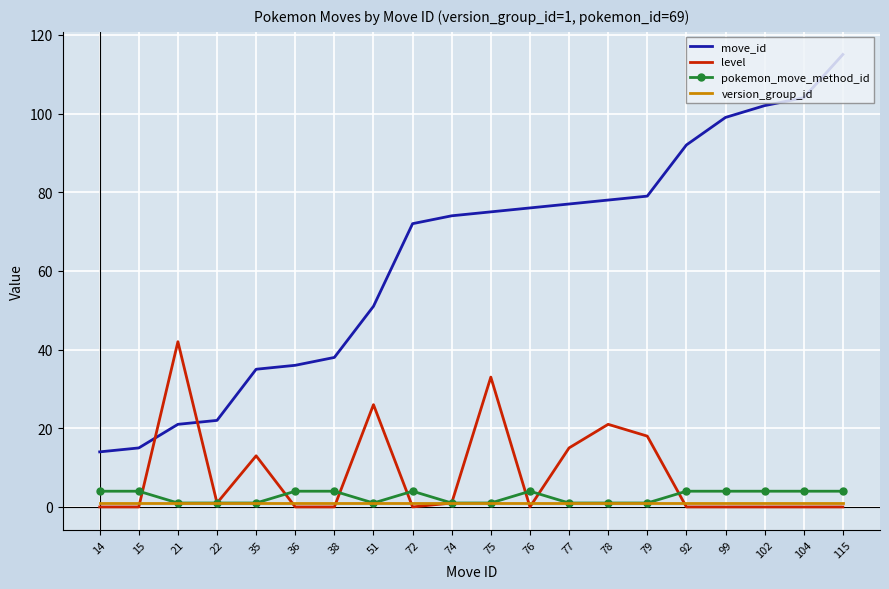

Reading left to right, transcribe all the data shown in this chart.

move_id: 14	15	21	22	35	36	38	51	72	74	75	76	77	78	79	92	99	102	104	115
level: 0	0	42	1	13	0	0	26	0	1	33	0	15	21	18	0	0	0	0	0
pokemon_move_method_id: 4	4	1	1	1	4	4	1	4	1	1	4	1	1	1	4	4	4	4	4
version_group_id: 1	1	1	1	1	1	1	1	1	1	1	1	1	1	1	1	1	1	1	1